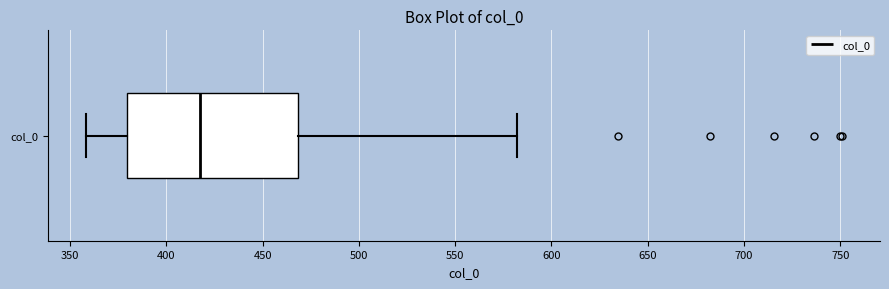

Transcribe this box plot: give where the median line is, the range the box spans, and where the two whiskers end, as read against the x-axis. The values are not printed on the chart, so give them approximately, as read against the axis.

median 420, box 380 to 470, whiskers 360 to 580